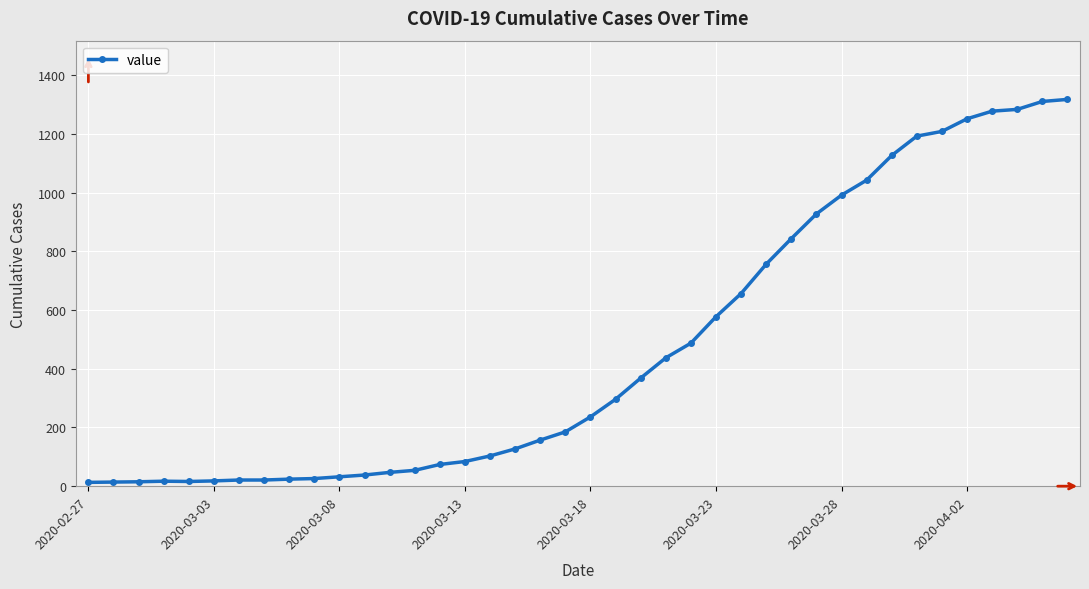

What is the smallest value displayed?

13